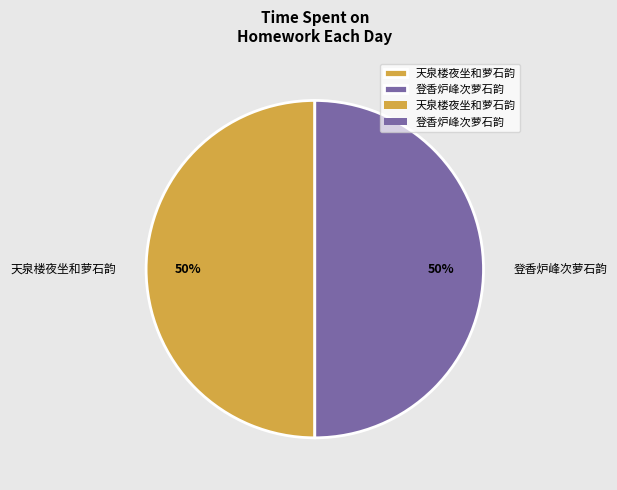

Combined, do 登香炉峰次萝石韵 and 天泉楼夜坐和萝石韵 account for over 50%?

Yes